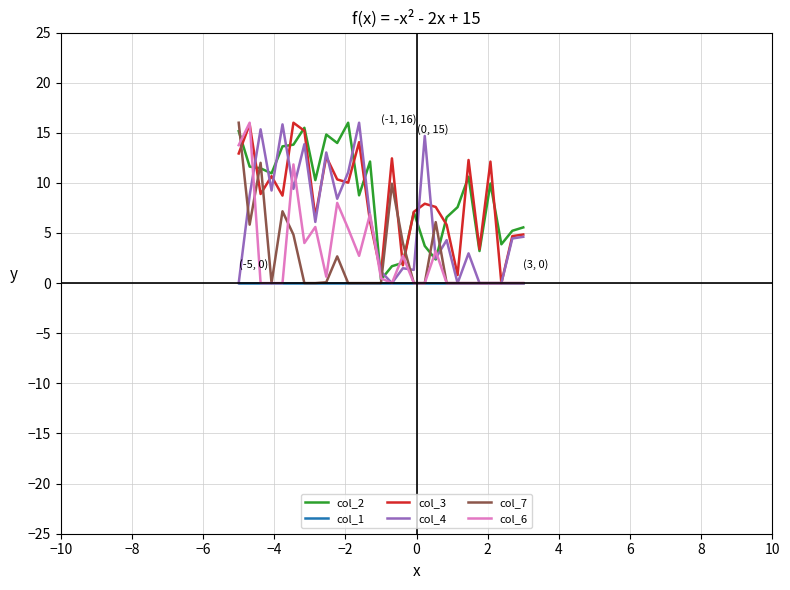

What is the maximum value shown in the chart?

16.0